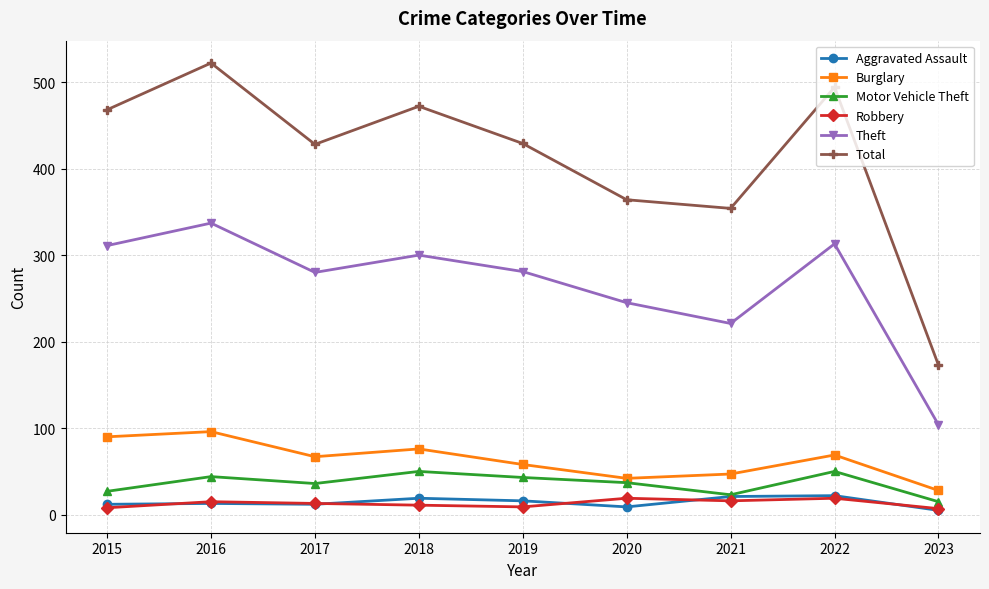

Which series has the widest spread of values?

Total